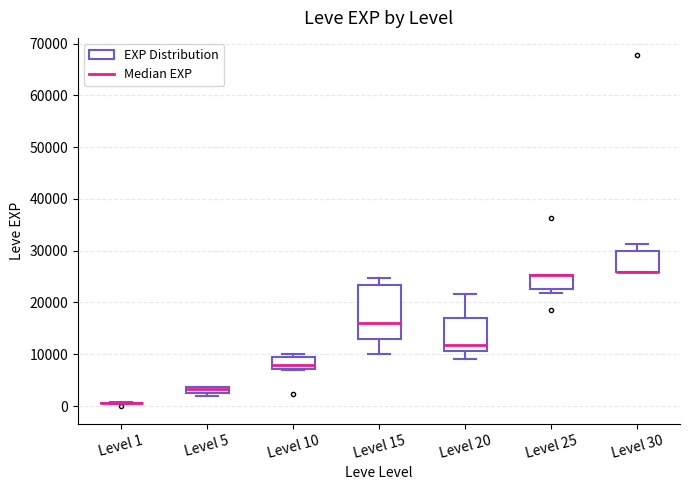

Comparing the boxes themselves (not the whiskers), which one is the tallest?

Level 15